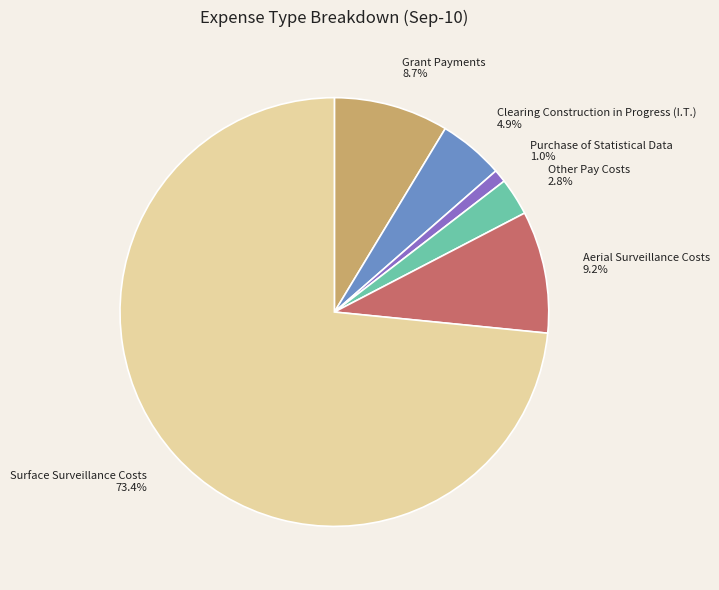

Which has a higher value, Grant Payments or Clearing Construction in Progress (I.T.)?

Grant Payments